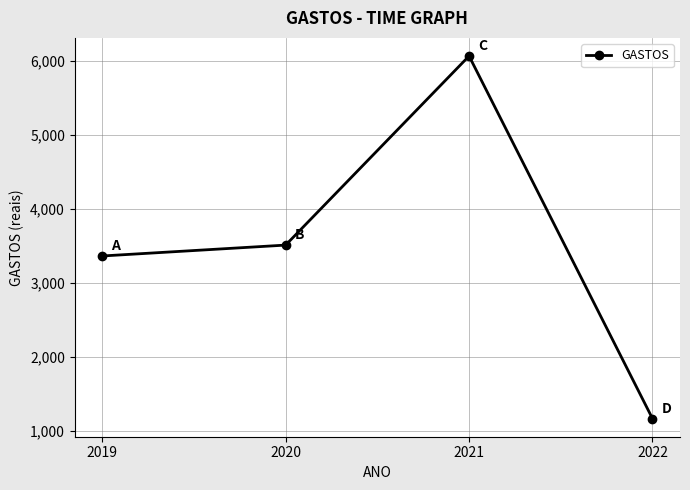

Approximately how many times larger is the value at 2020 compared to 2021?

0.6